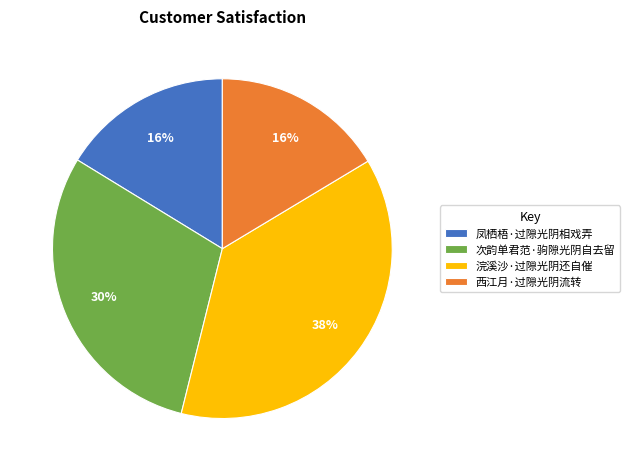

Between 西江月·过隙光阴流转 and 浣溪沙·过隙光阴还自催, which is larger?

浣溪沙·过隙光阴还自催